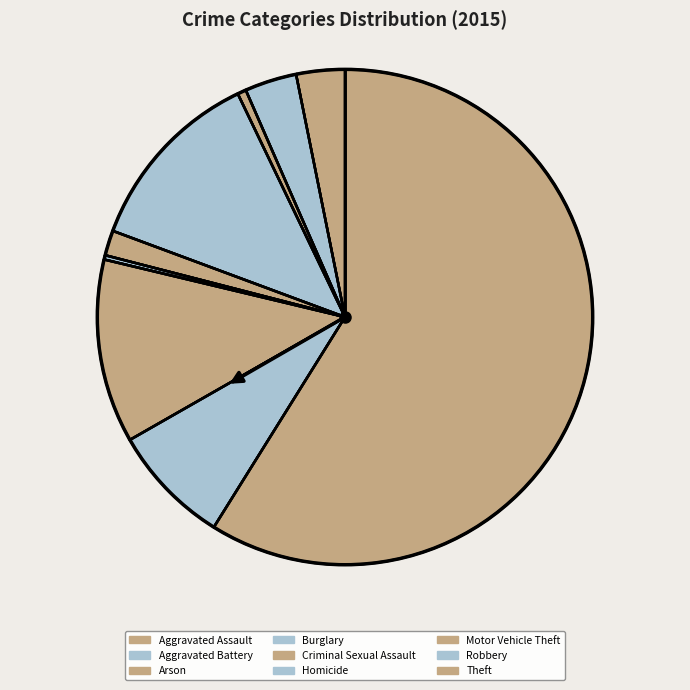

What is the smallest slice in the pie chart?

Homicide